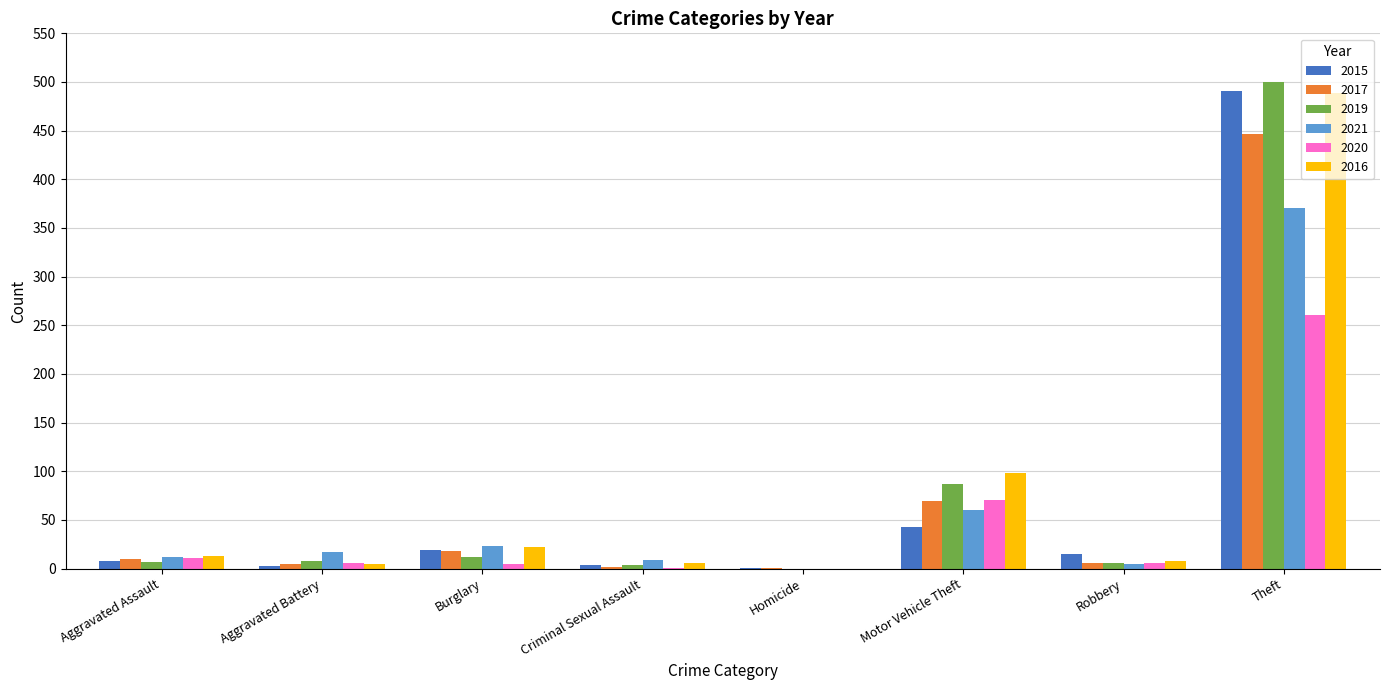

What is the sum of all 2017 values?

558